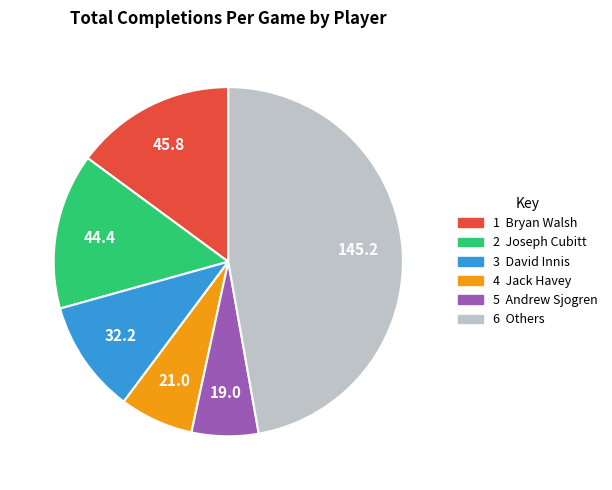

Is there a majority slice in this chart?

No